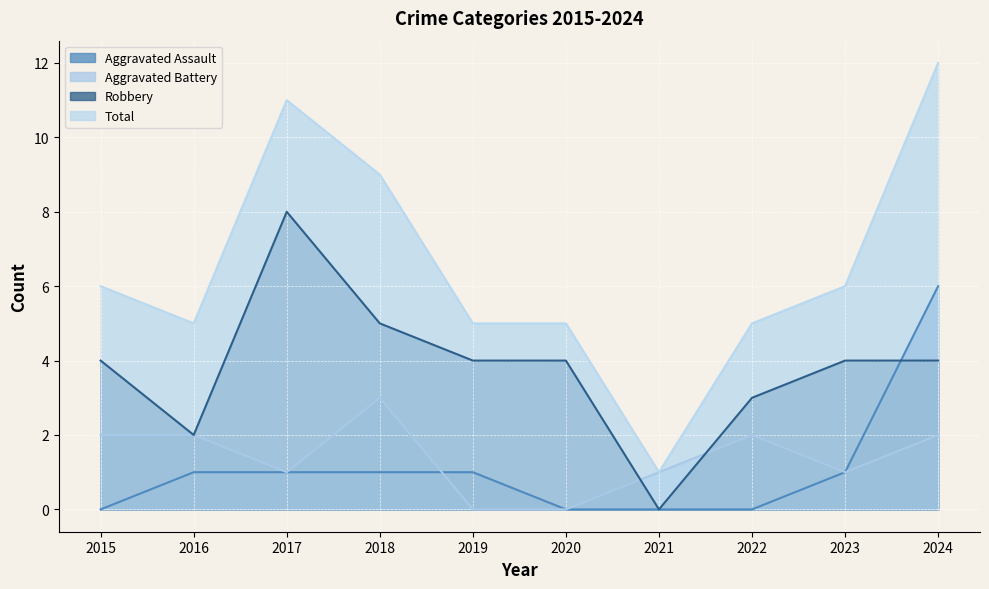

What is the highest value of the Aggravated Battery series?

3